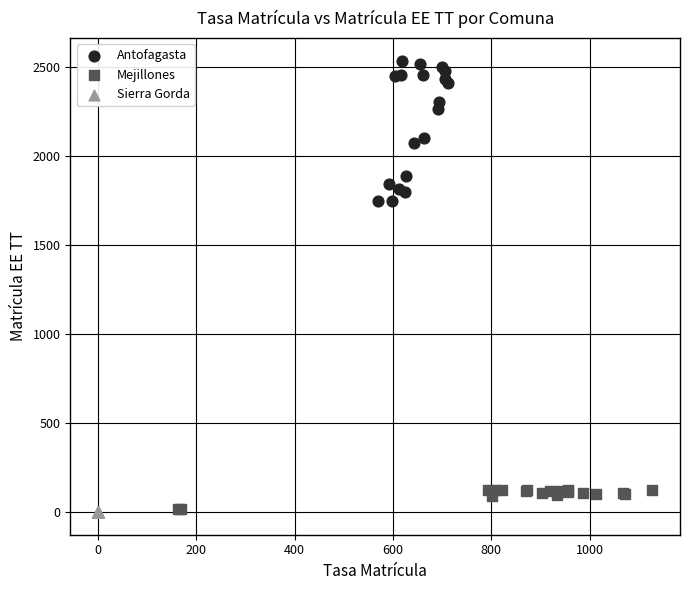

Which series reaches the maximum Y coordinate?

Antofagasta